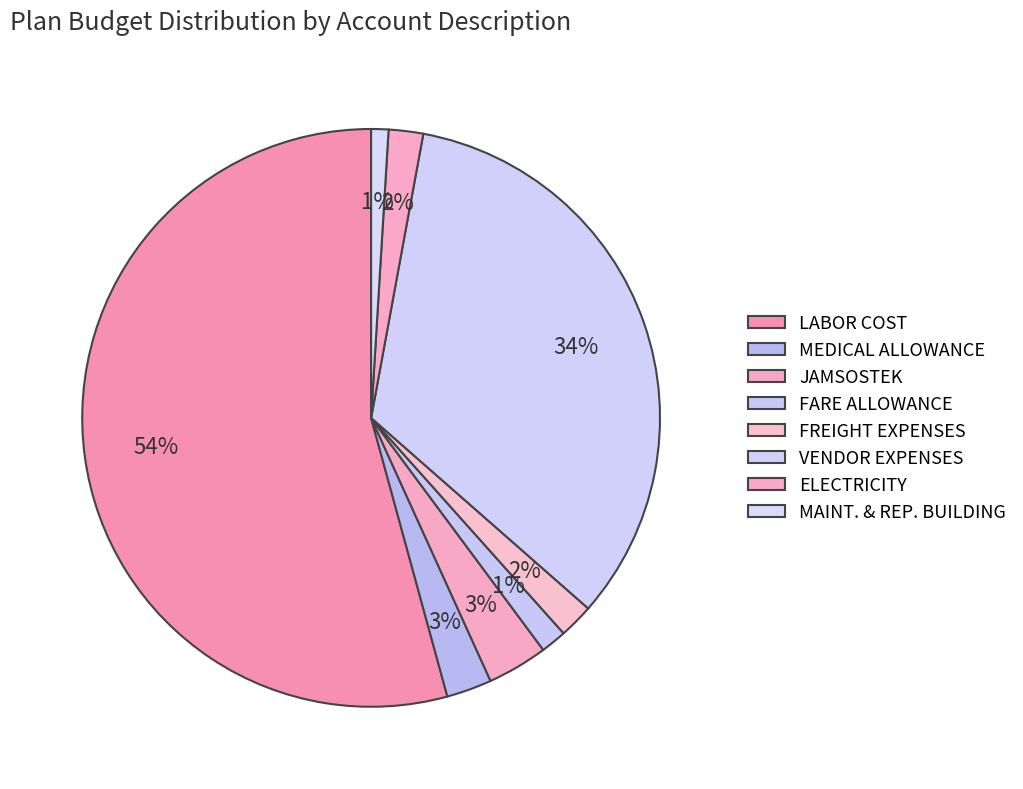

Which slice is the largest?

LABOR COST